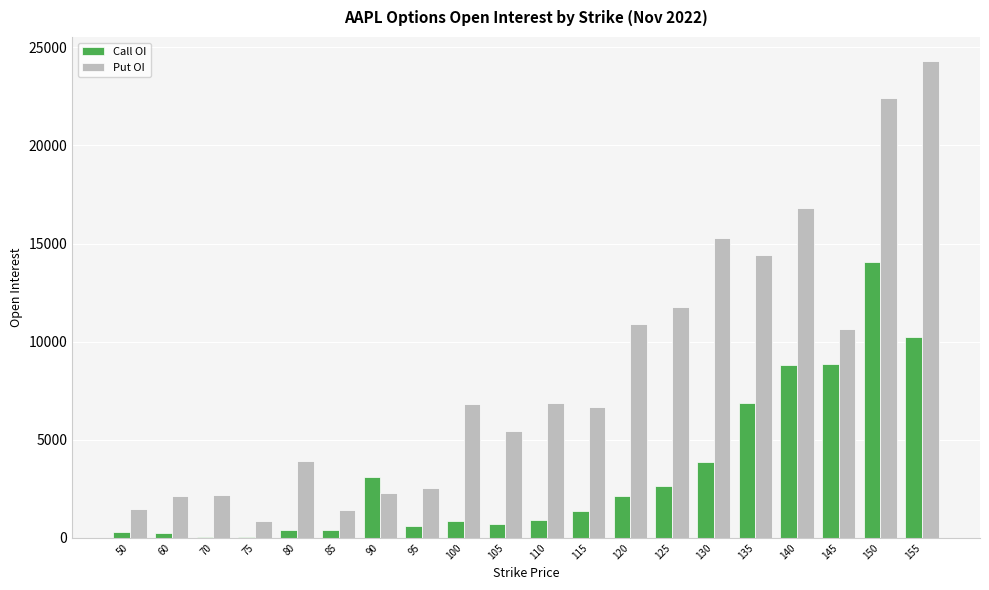

The value of Put OI at 150 is 13251. True or false?

False